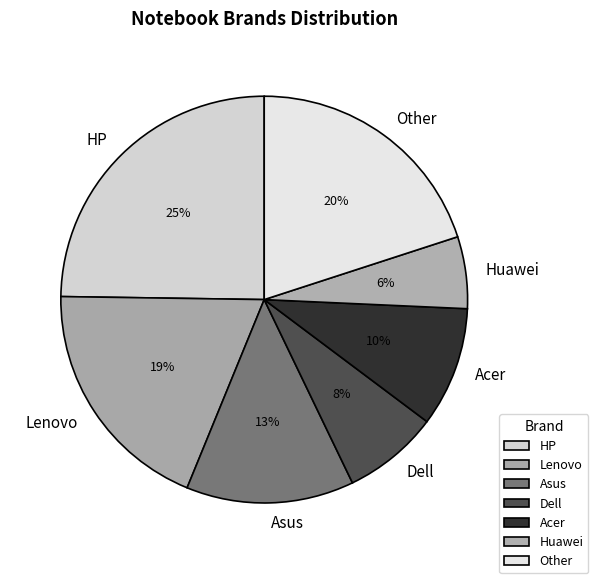

What is the ratio of the value at HP to the value at Other?

1.2